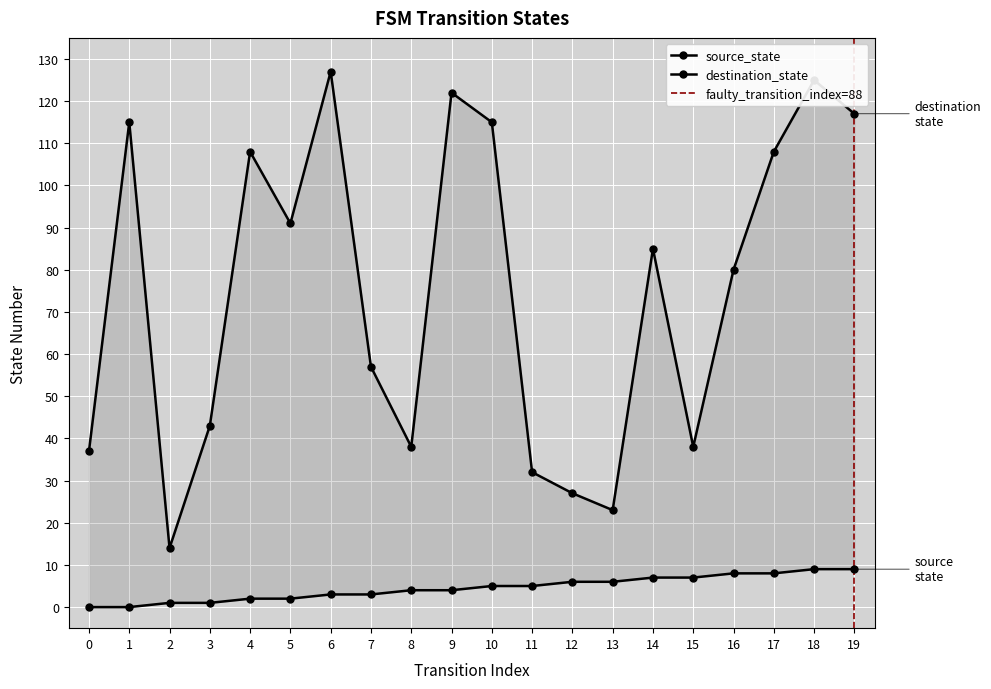

Rank the categories by source_state value from lowest to highest.

0, 1, 2, 3, 4, 5, 6, 7, 8, 9, 10, 11, 12, 13, 14, 15, 16, 17, 18, 19